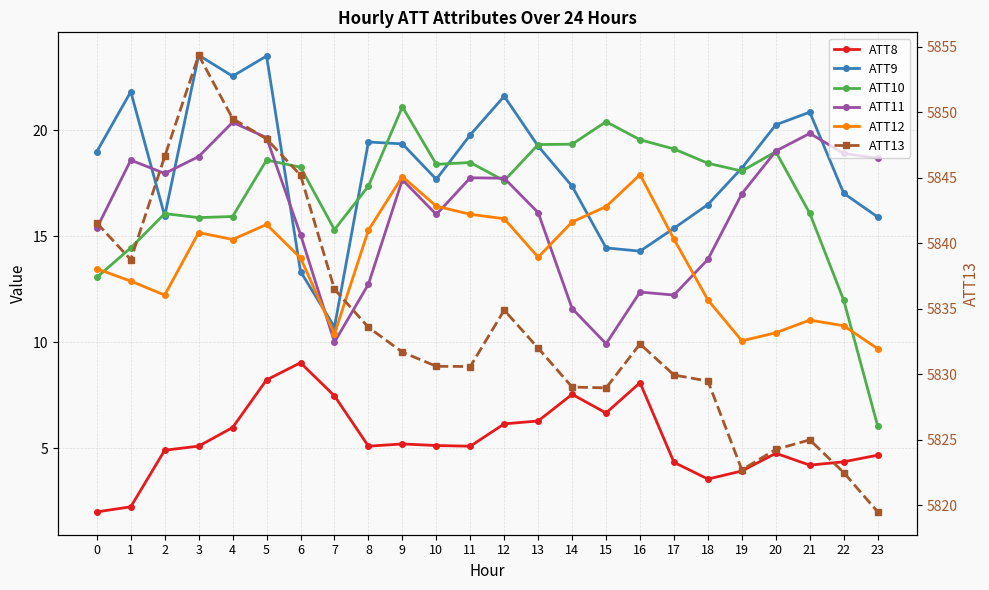

How many values in the ATT12 series exceed 14?

13